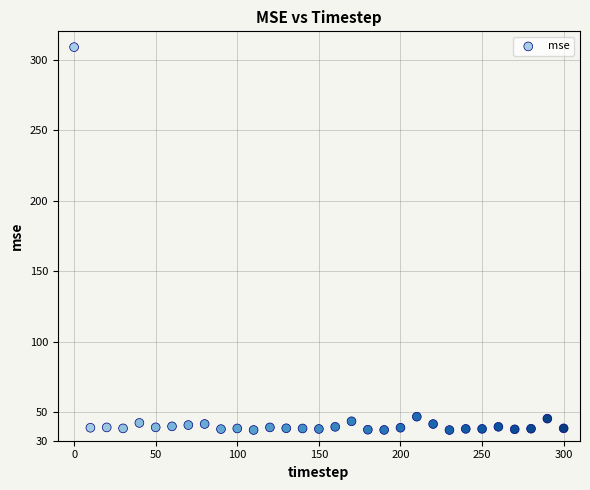

What is the range of X values (max minus min)?

300.0